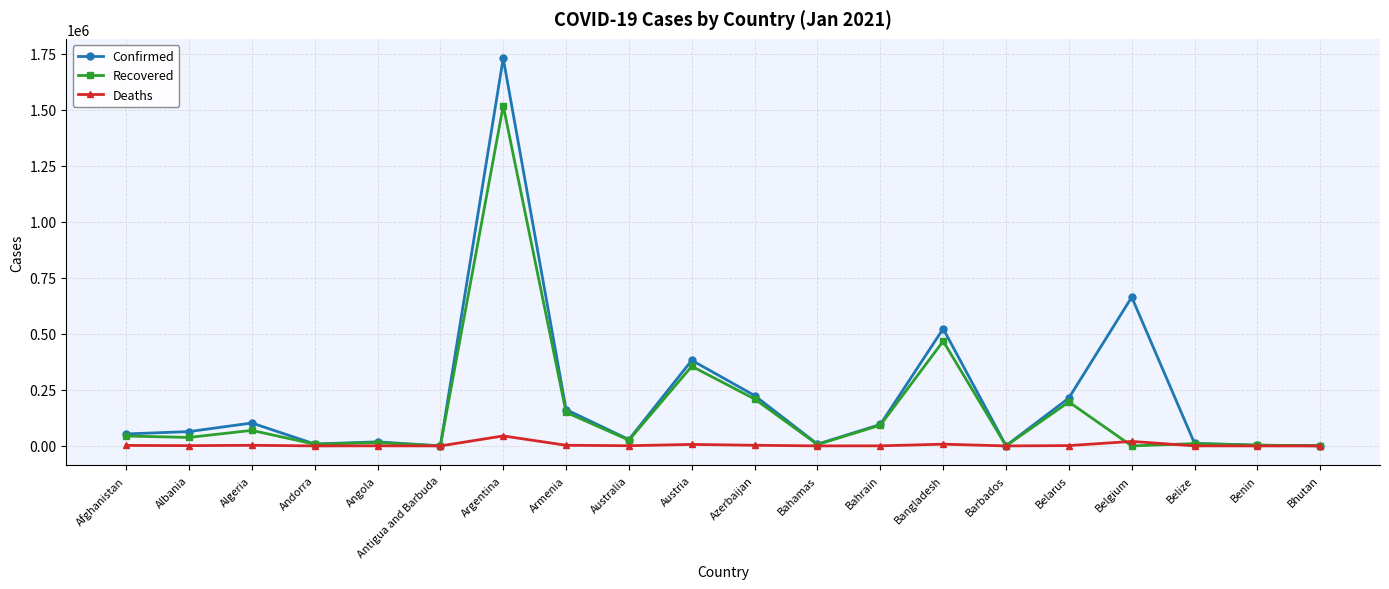

What is the highest value of the Deaths series?

44654